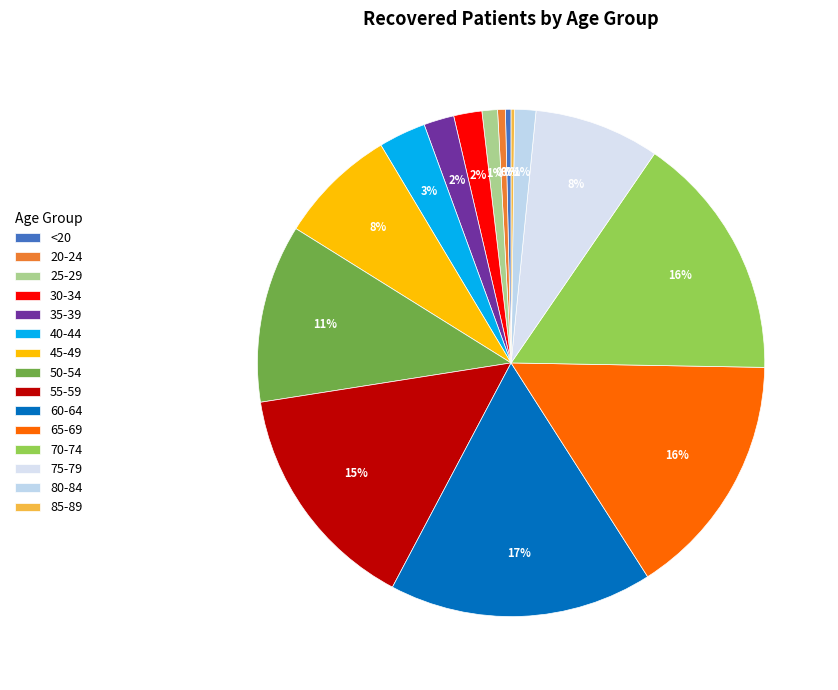

Is there any slice that represents more than half of the pie?

No